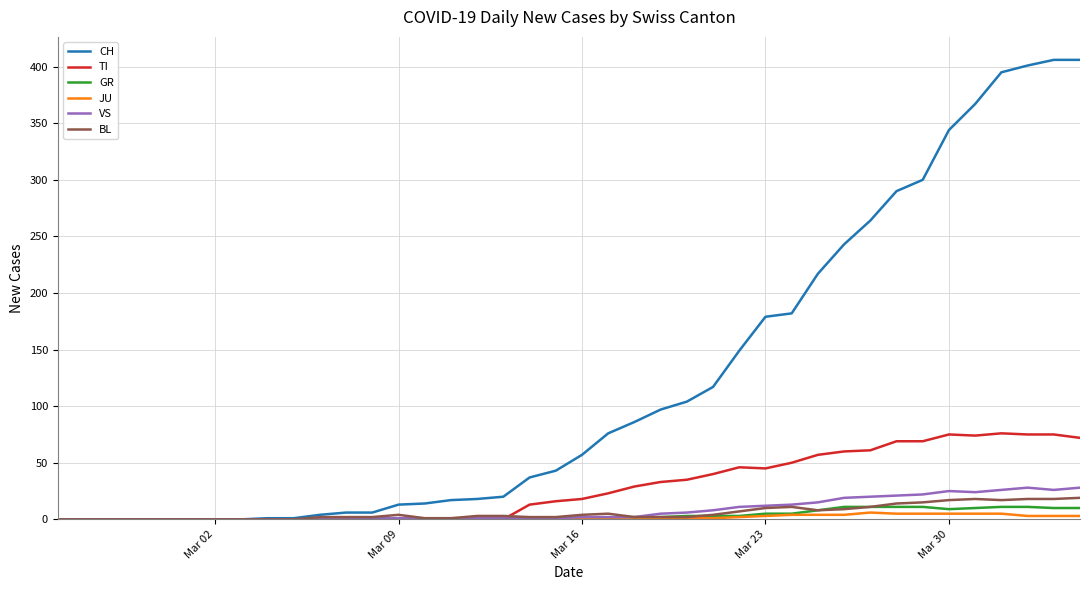

Which series has the largest total across all categories?

CH